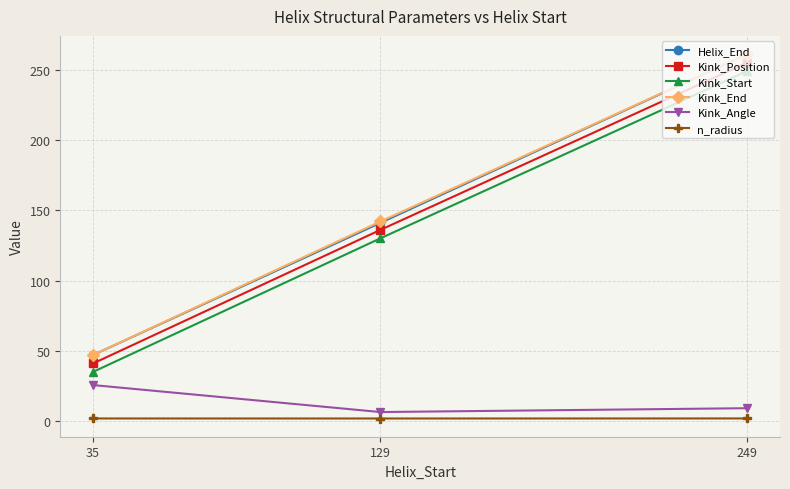

Where is Kink_End nearest to the value 154?

129